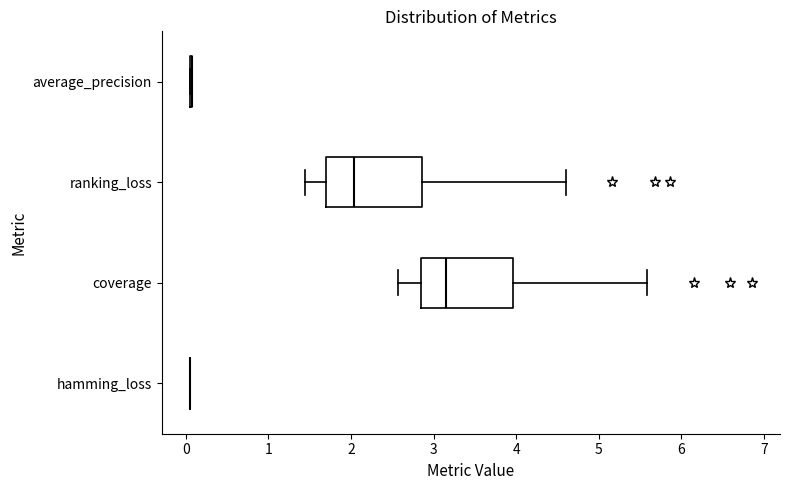

Reading bottom to top, read every box against the x-axis: the position of its median line, the range the box covers, and the ends of its whiskers. The values are not printed on the chart, so give them approximately, as read against the axis.

hamming_loss: box collapsed to a line at 0.0, whiskers 0.0 to 0.0
coverage: median 3.1, box 2.8 to 4.0, whiskers 2.6 to 5.6
ranking_loss: median 2.0, box 1.7 to 2.9, whiskers 1.4 to 4.6
average_precision: box collapsed to a line at 0.1, whiskers 0.0 to 0.1